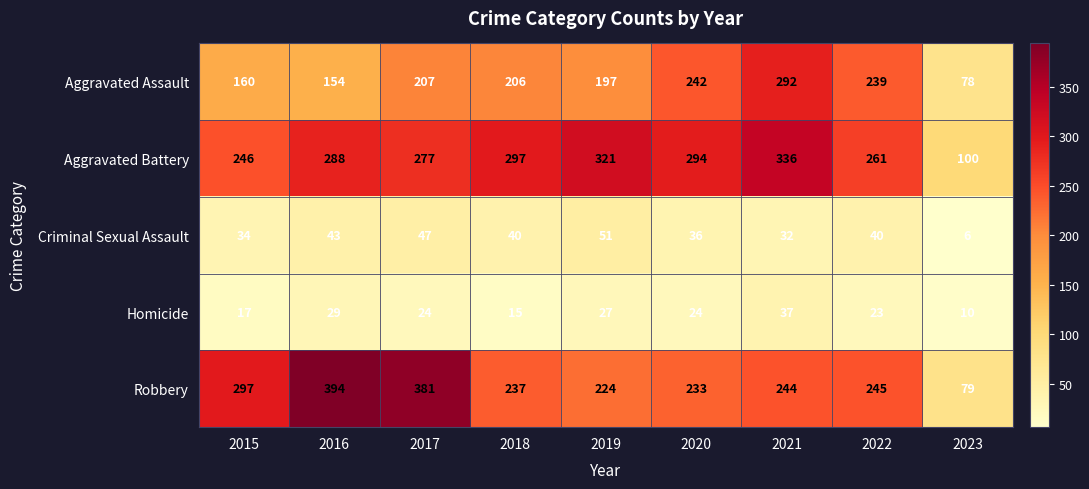

Where is Criminal Sexual Assault nearest to the value 28?

2021